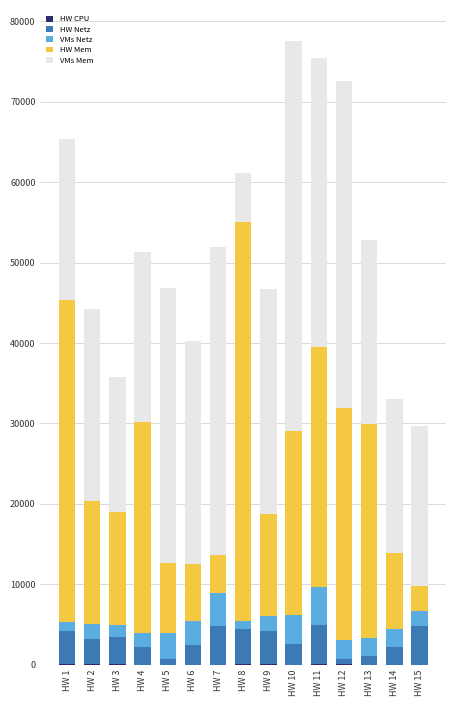

What is the average value of the HW Netz series?

3042